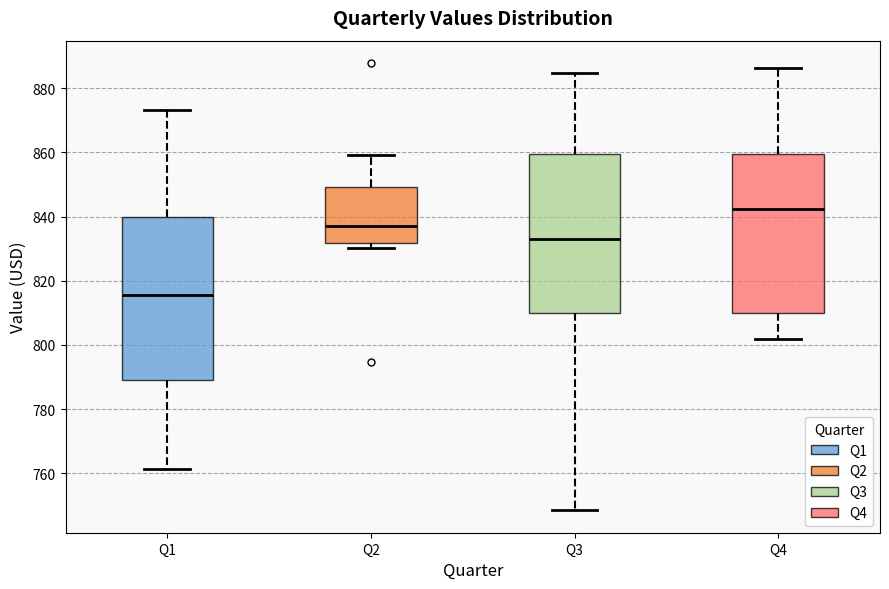

Which box's median line is the highest?

Q4